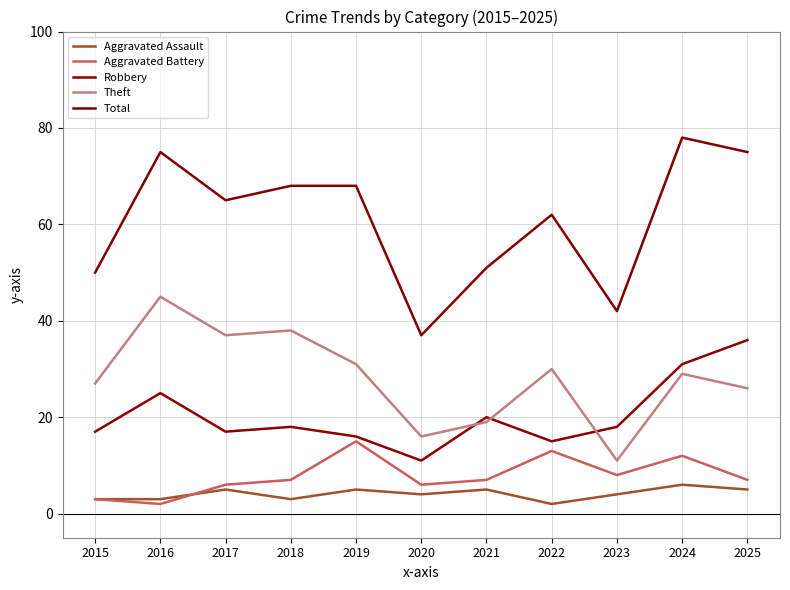

Is it true that Aggravated Assault equals 7 at 2025?

False